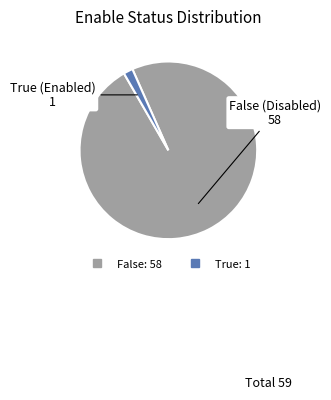

Which has a higher value, True or False?

False